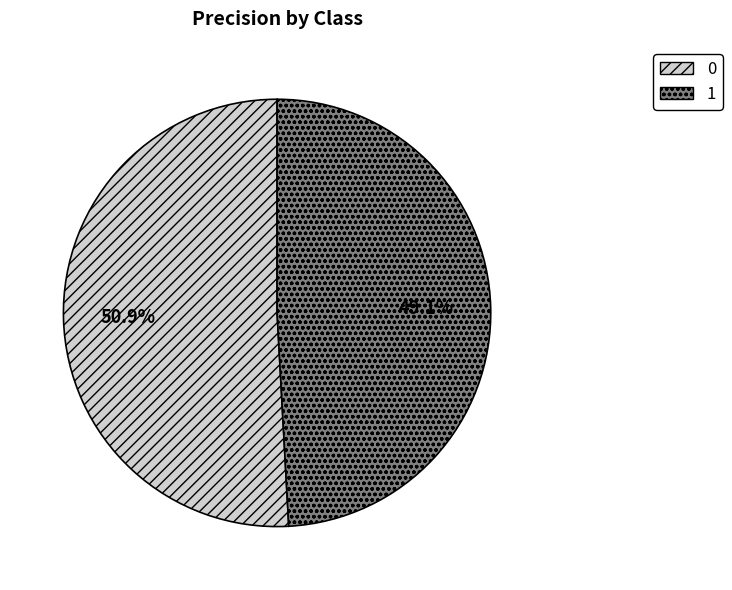

Do 1 and 0 together represent more than half of the pie?

Yes